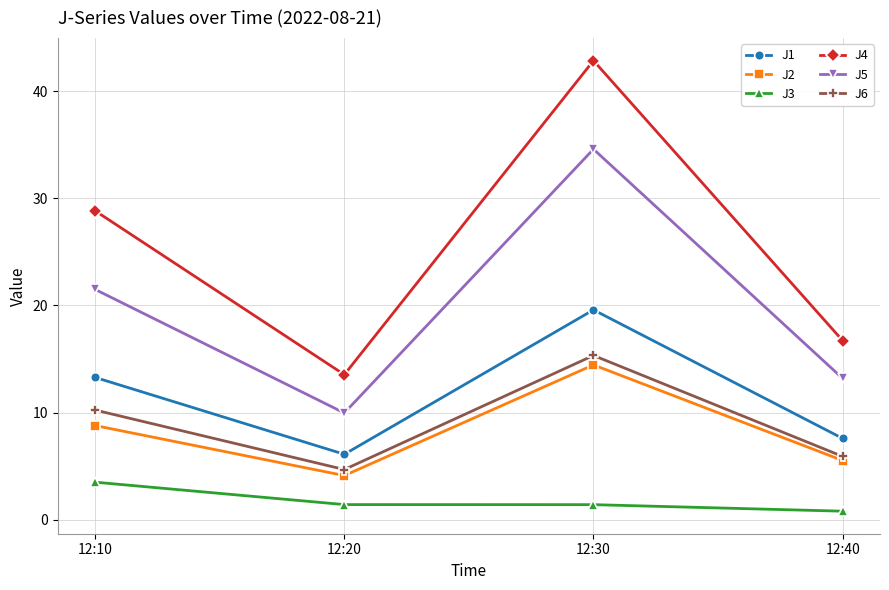

The value of J6 at 12:20 is 1.2. True or false?

False